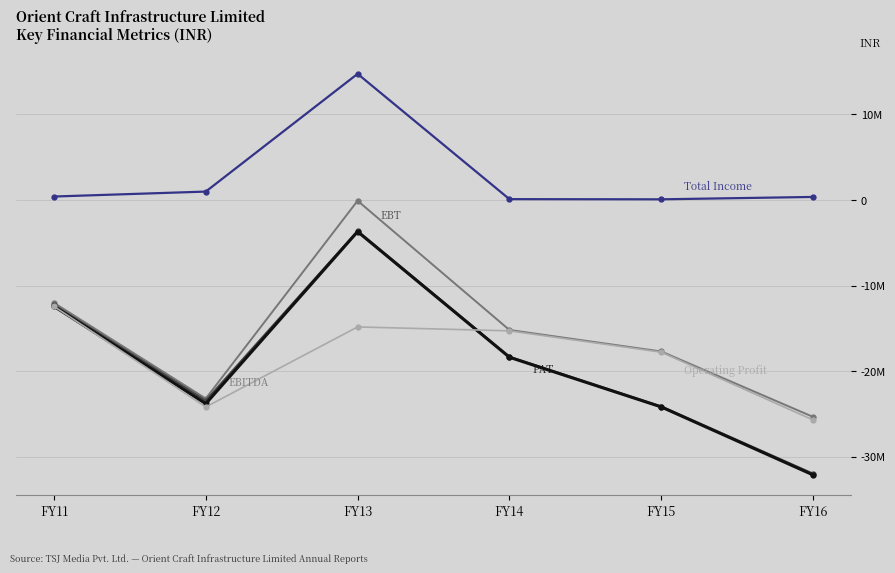

Reading right to left, what are all the values shown in this chart?

EBITDA: FY16=-25353834	FY15=-17704933	FY14=-15193138	FY13=-87031	FY12=-23210763	FY11=-12021627
EBT: FY16=-32019444	FY15=-24156358	FY14=-18347826	FY13=-3651783	FY12=-23483477	FY11=-12290974
PAT: FY16=-32138602	FY15=-24189063	FY14=-18381532	FY13=-3696655	FY12=-23810676	FY11=-12424726
Operating Profit: FY16=-25712642	FY15=-17786349	FY14=-15294633	FY13=-14836269	FY12=-24196040	FY11=-12429666
Total Income: FY16=358808	FY15=81416	FY14=101495	FY13=14749238	FY12=985277	FY11=408039